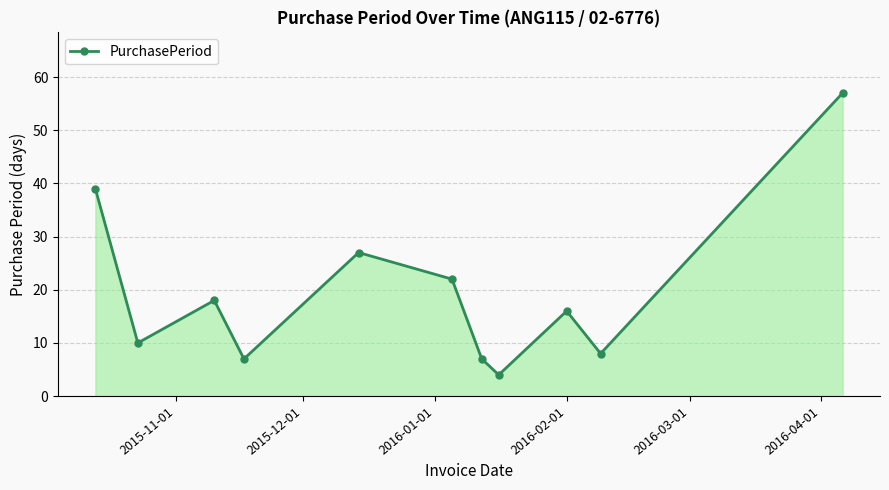

What is the difference between the second highest and second lowest values?

32